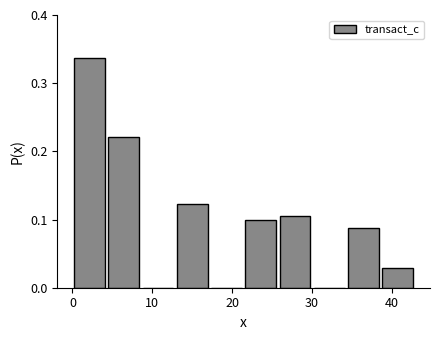

What is the height of the bar covering 0 to 4 on the x-axis? Neither the bar edges nor the heights are printed on the chart, so give them approximately, as read against the axes.

0.34